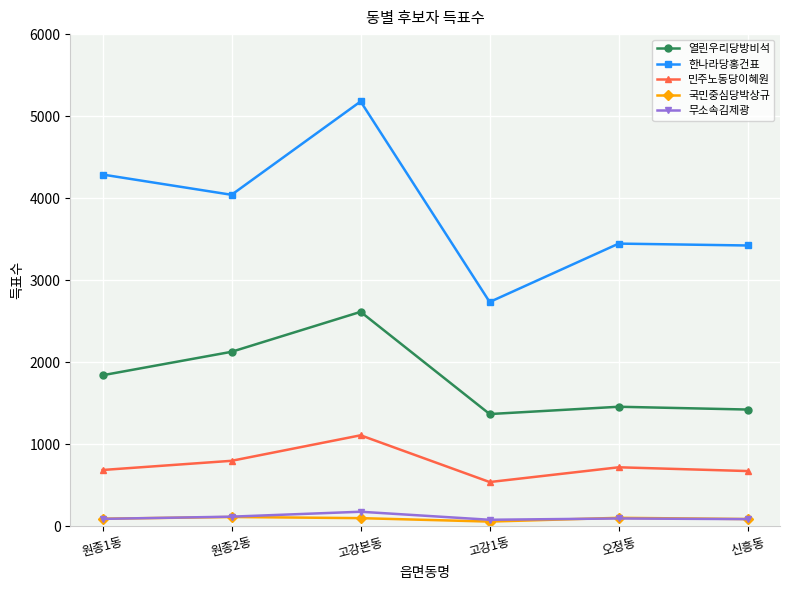

True or false: 한나라당홍건표 and 무소속김제광 cross at least once.

False